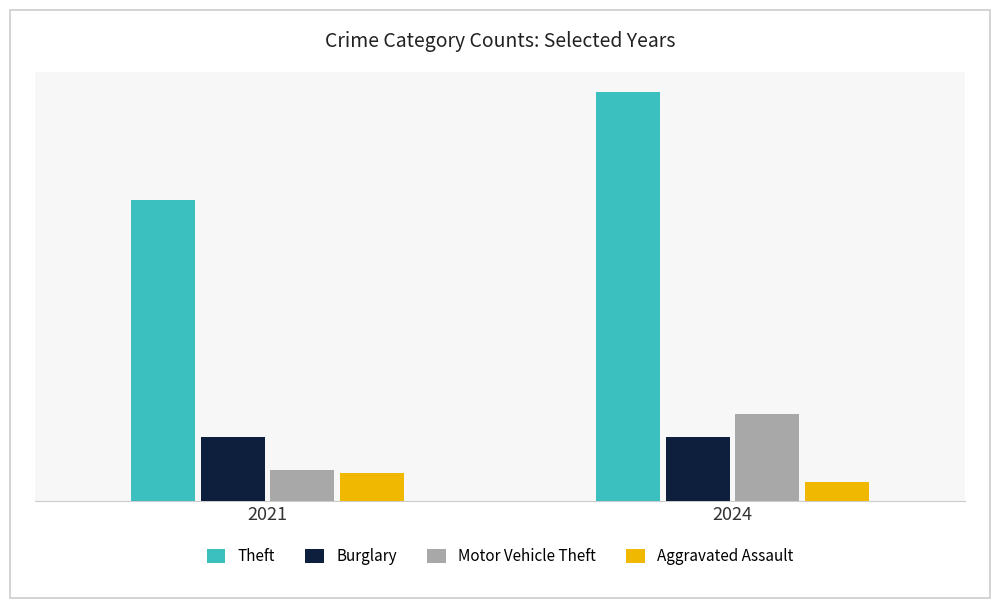

What is the value of the Motor Vehicle Theft bar at the 2nd from the left?

64